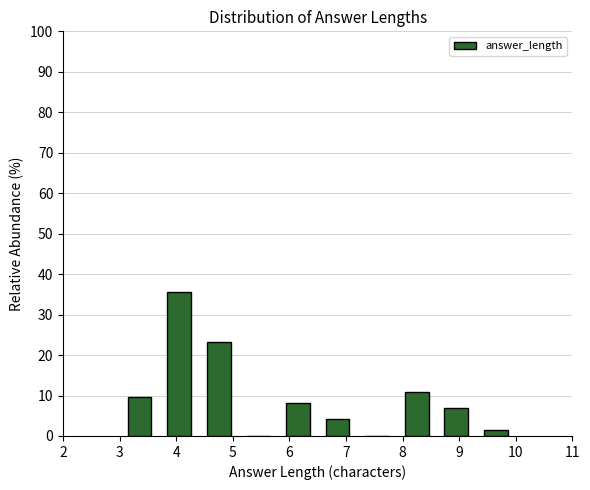

Reading left to right, list every bar in this chart as the range it spans on the x-axis followed by its height. The values are not printed on the chart, so give them approximately, as read against the axis.

3.0 to 3.7: 10
3.7 to 4.4: 36
4.4 to 5.1: 23
5.1 to 5.8: 0
5.8 to 6.5: 8
6.5 to 7.2: 4
7.2 to 7.9: 0
7.9 to 8.6: 11
8.6 to 9.3: 7
9.3 to 10.0: 1